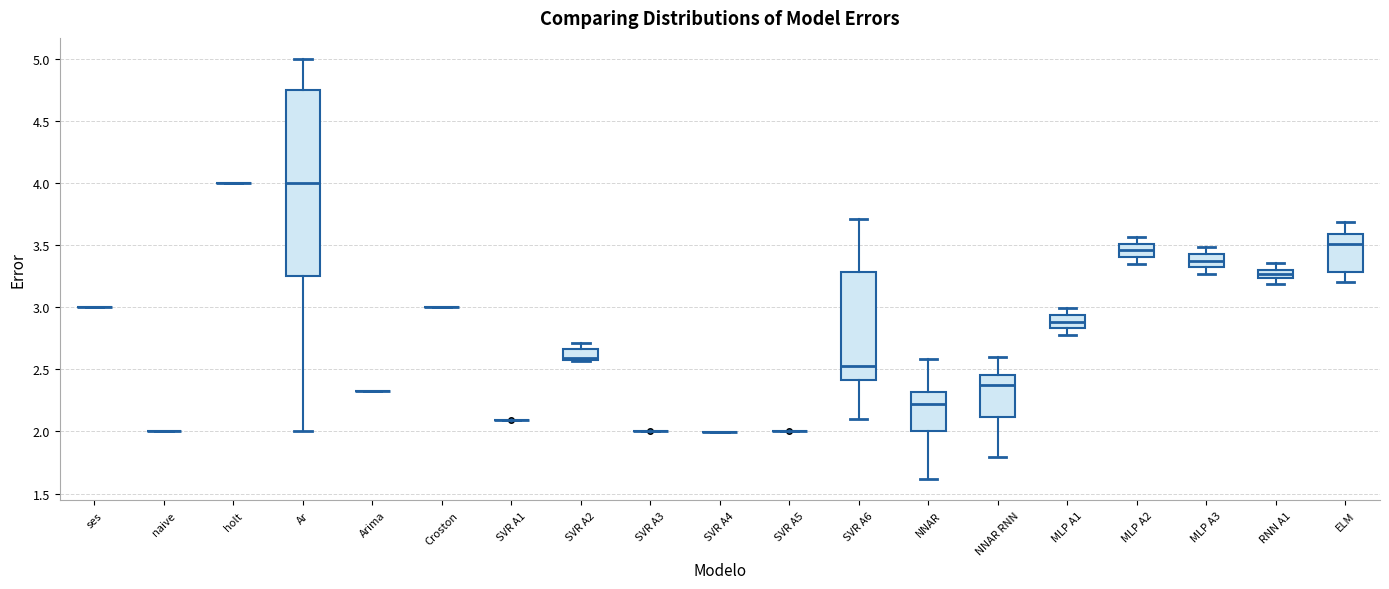

Which box is the tallest, from its lower edge to its upper edge?

Ar